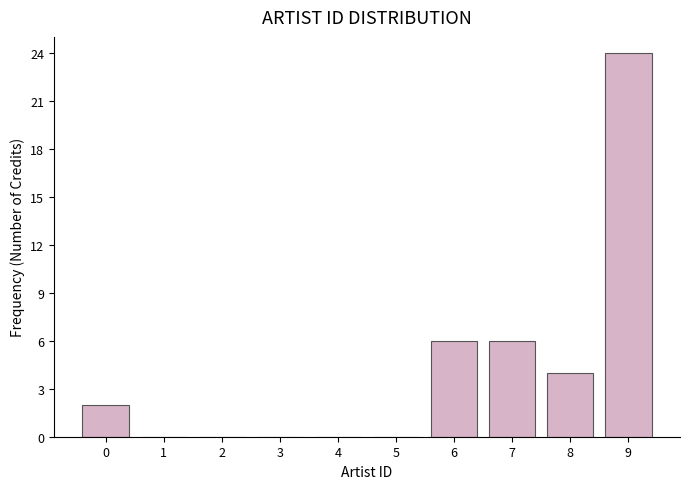

Reading left to right, what are all the values shown in this chart?

0=2	1=0	2=0	3=0	4=0	5=0	6=6	7=6	8=4	9=24